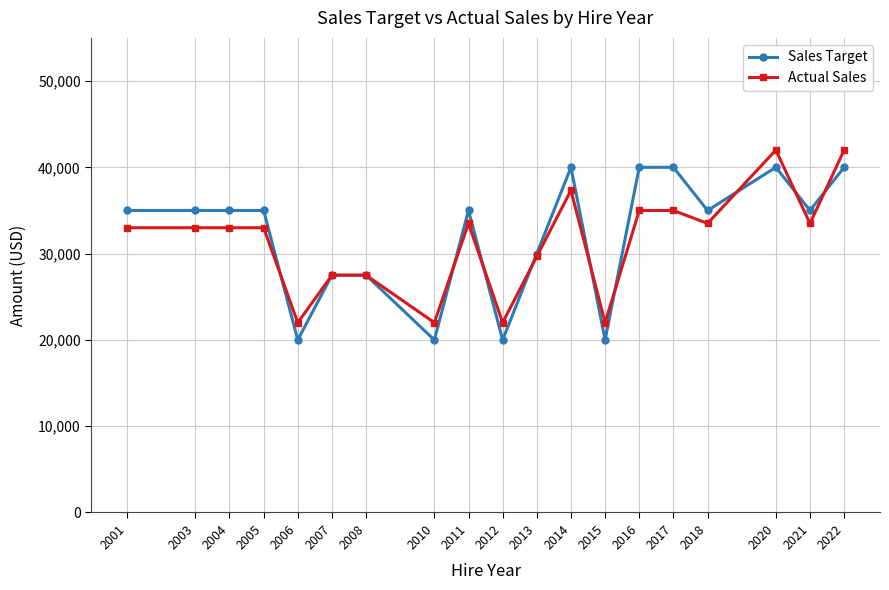

At how many categories does at least one series exceed 37919?

5